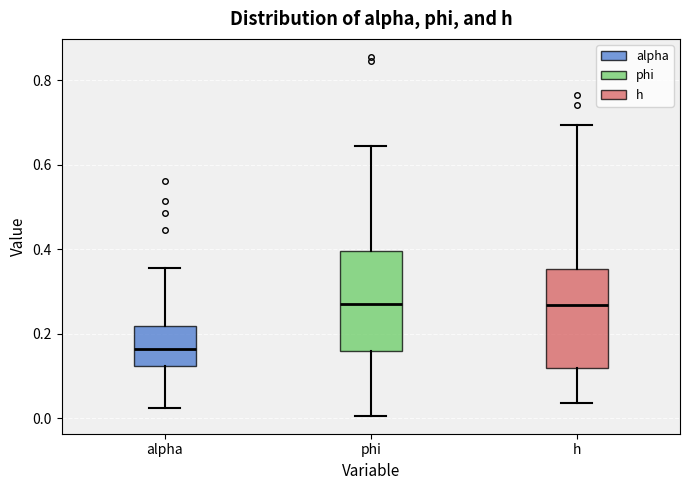

Where is the upper edge of the box for alpha on the y-axis? The values are not printed on the chart, so give them approximately, as read against the axis.

0.22